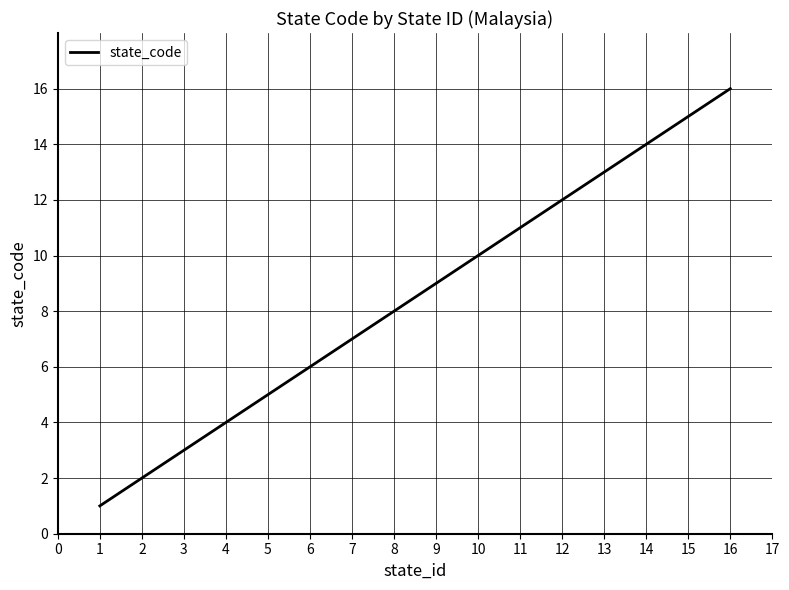

Reading left to right, list all the values displayed in this chart.

1	2	3	4	5	6	7	8	9	10	11	12	13	14	15	16